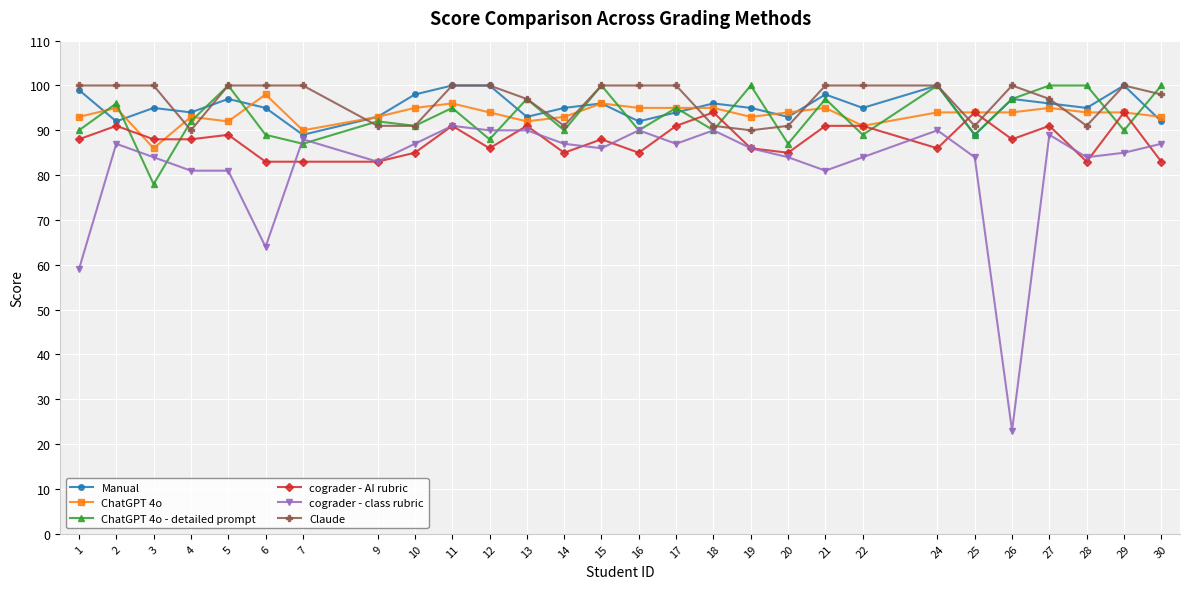

At 20, list the series in order from smallest to largest.

cograder - class rubric, cograder - AI rubric, ChatGPT 4o - detailed prompt, Claude, Manual, ChatGPT 4o